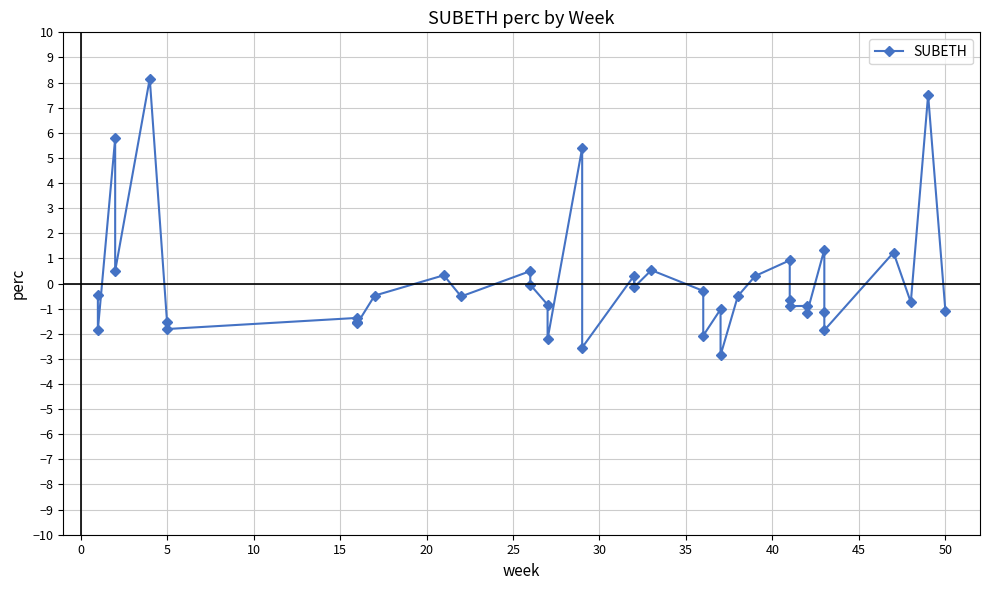

How many lines are shown in the chart?

1